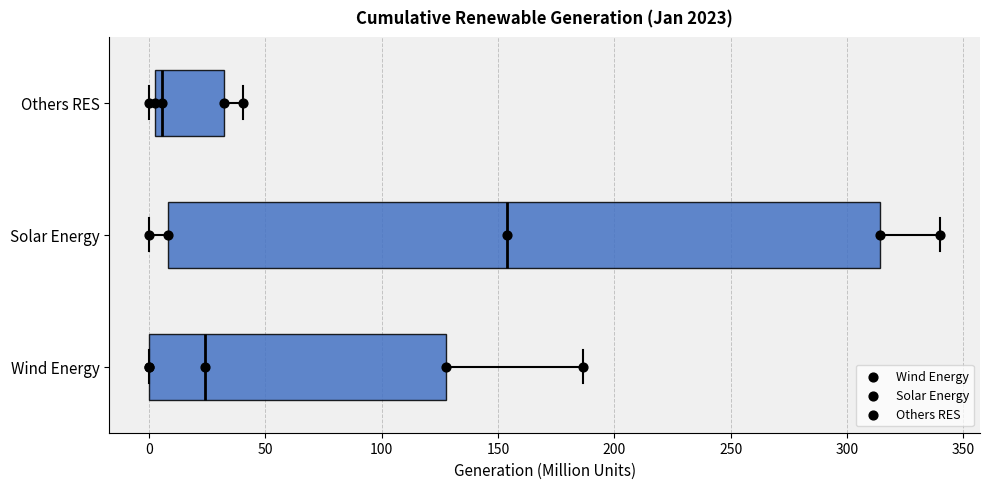

Which box's median line is the furthest to the right?

Solar Energy